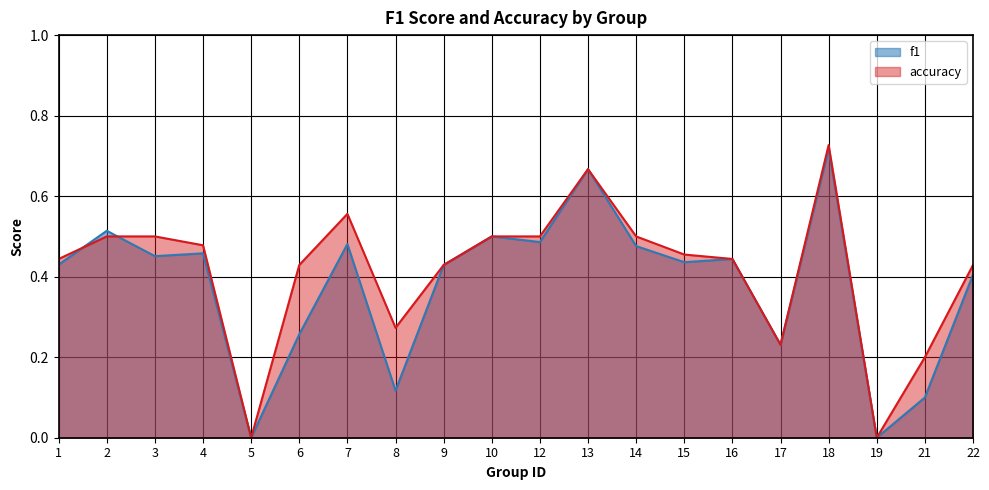

Does the chart have visible grid lines?

Yes